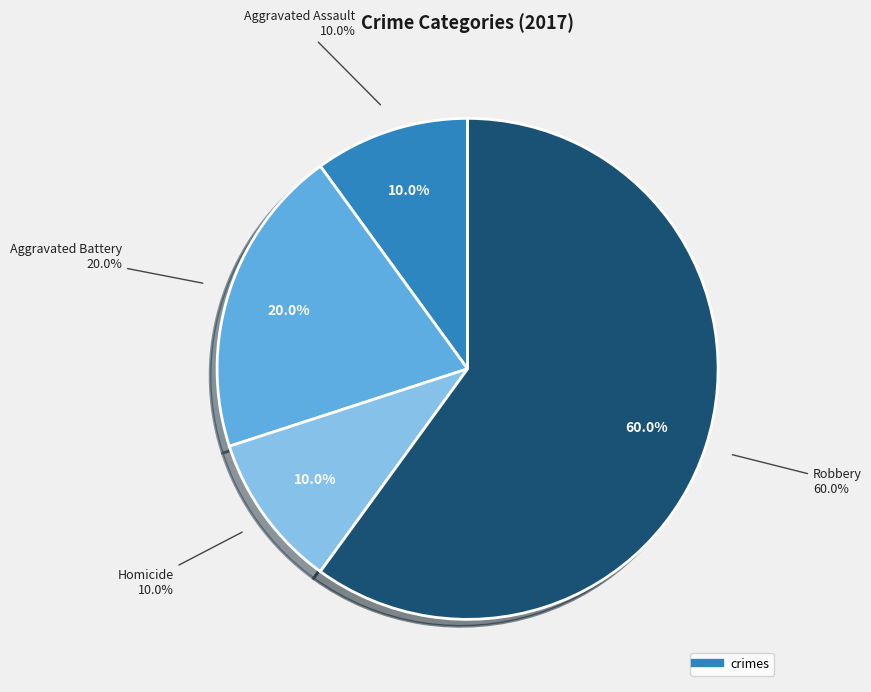

Count the number of slices in the pie.

4